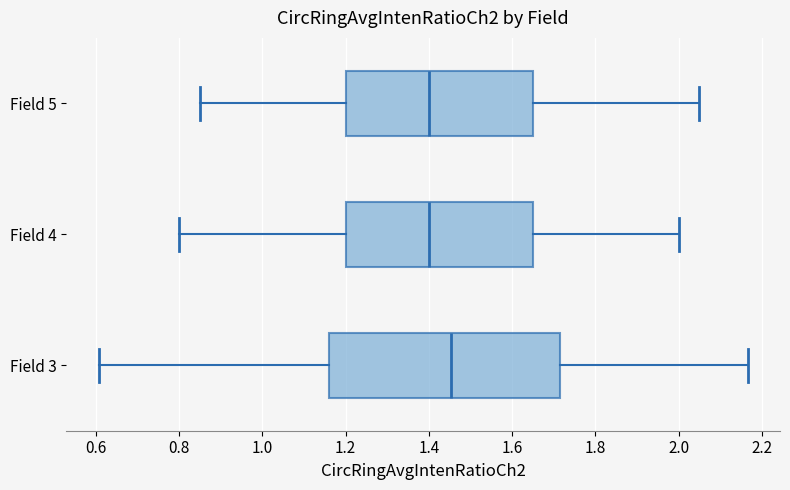

Reading bottom to top, transcribe this box plot: for each box, give where its median line is, the range the box spans, and where its two whiskers end, as read against the x-axis. The values are not printed on the chart, so give them approximately, as read against the axis.

Field 3: median 1.46, box 1.16 to 1.72, whiskers 0.60 to 2.16
Field 4: median 1.40, box 1.20 to 1.66, whiskers 0.80 to 2.00
Field 5: median 1.40, box 1.20 to 1.66, whiskers 0.86 to 2.06